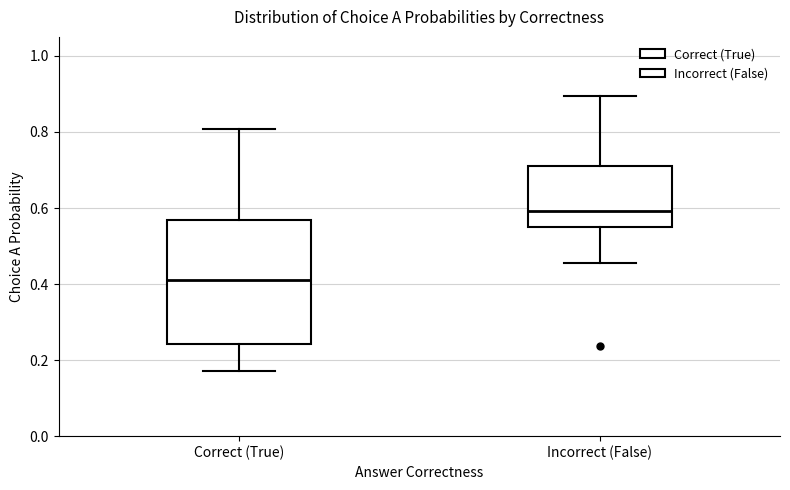

Where does the lower whisker of the box for Incorrect (False) end on the y-axis? The values are not printed on the chart, so give them approximately, as read against the axis.

0.46